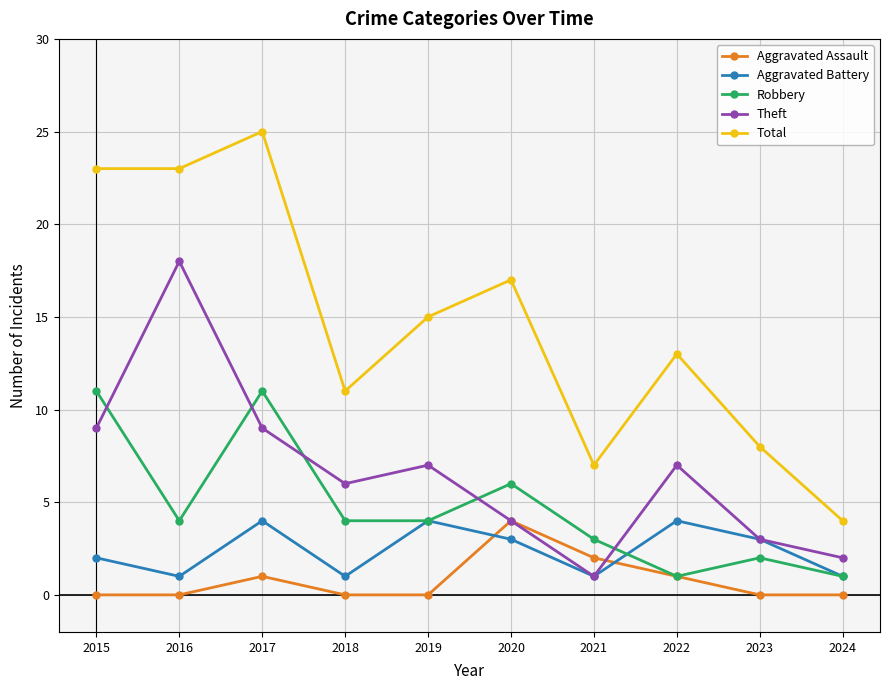

How many series are shown in this chart?

5